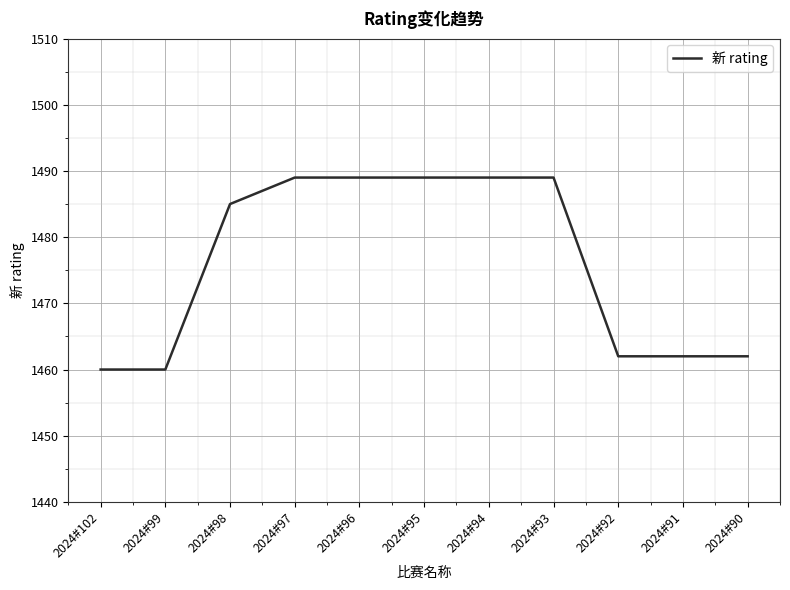

What is the minimum value shown in the chart?

1460